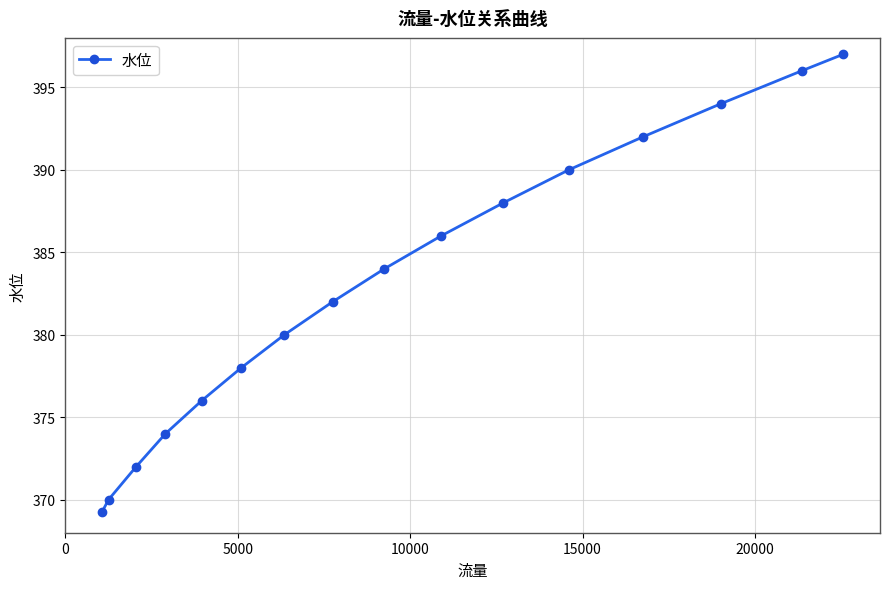

What is the value of the 5th point from the left?

376.0